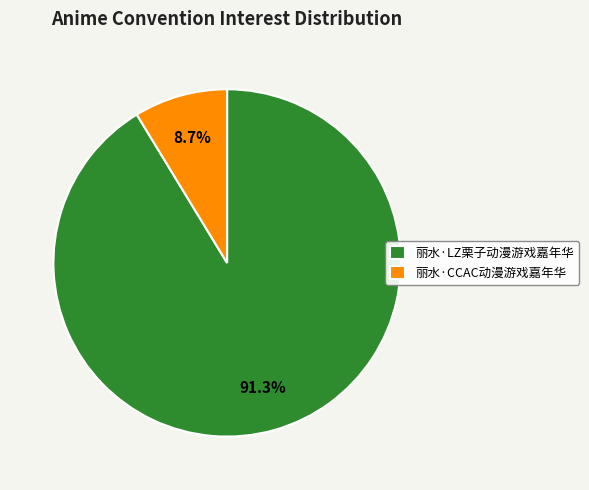

Does 丽水·LZ栗子动漫游戏嘉年华 represent more than half of the total?

Yes